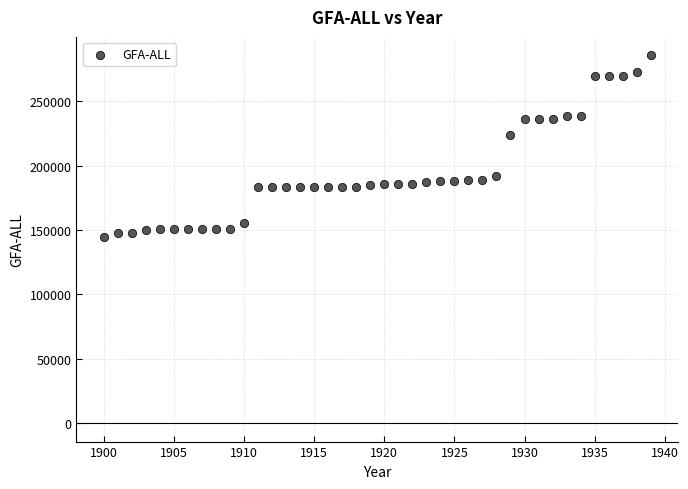

What is the range of Y values (max minus min)?

140783